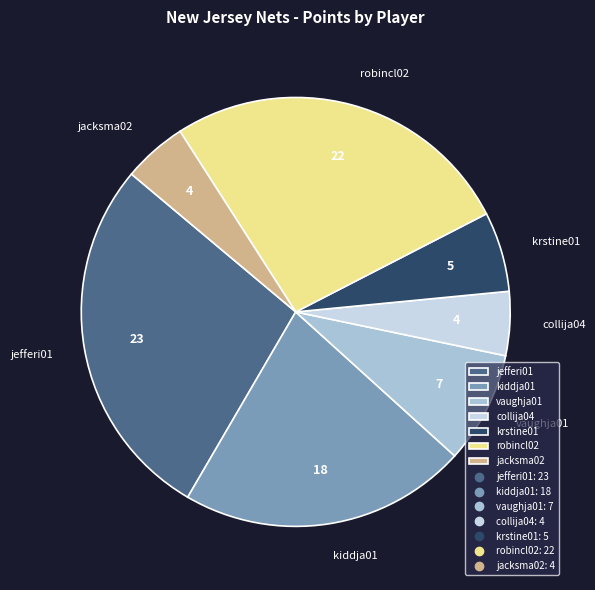

How many slices are in this pie chart?

7